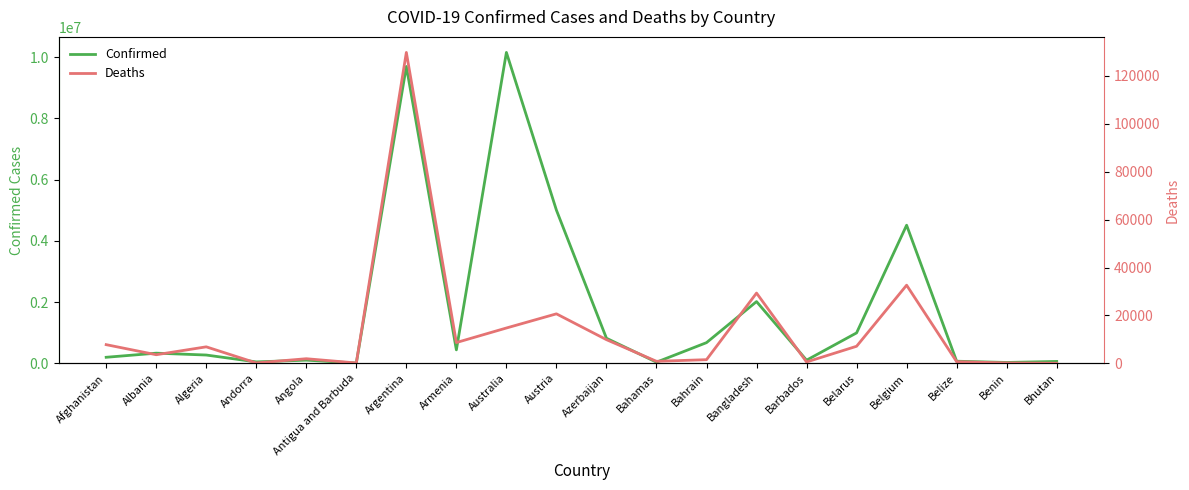

At which category does Deaths reach its first local valley?

Albania